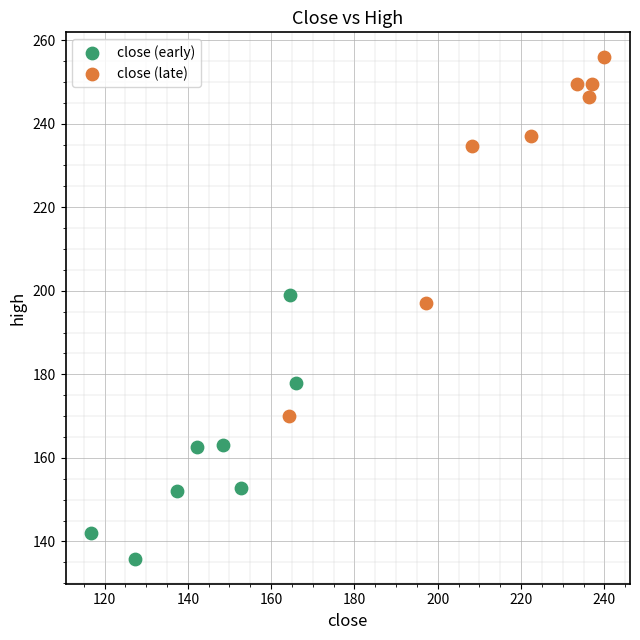

Which series reaches the minimum Y coordinate?

close (early)